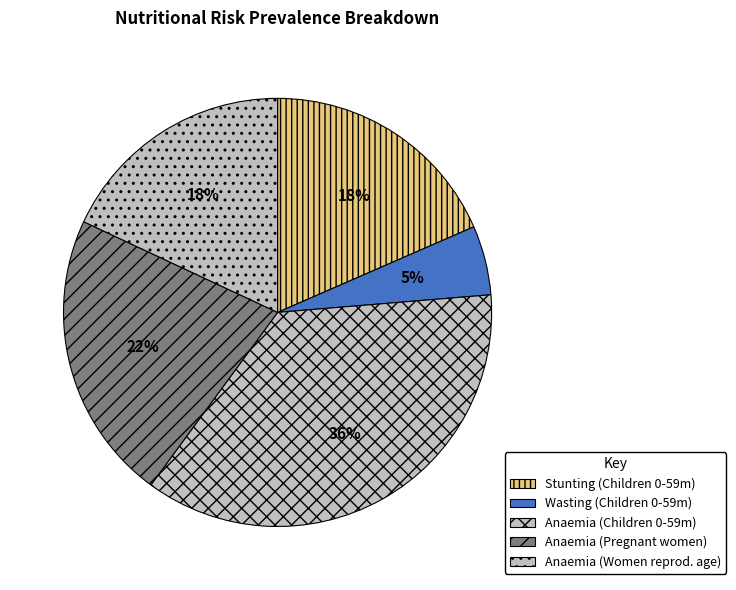

Does Anaemia (Pregnant women) represent more than half of the total?

No